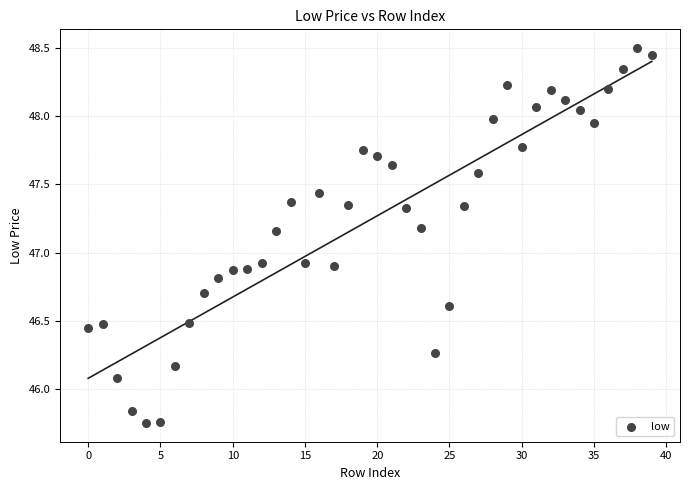

Count the number of points in this scatter plot.

40